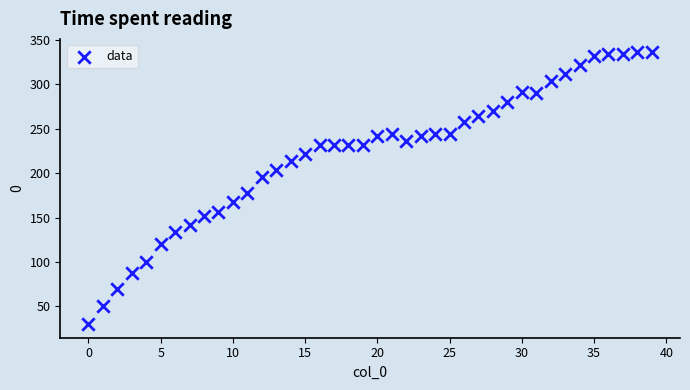

What Y value in the scatter plot is closest to 183?

178